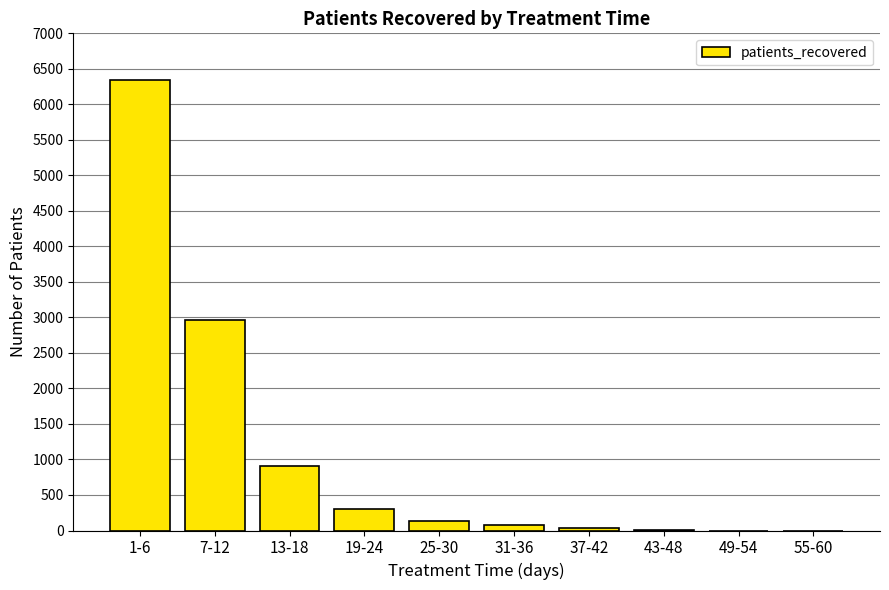

What is the greatest value displayed?

6337